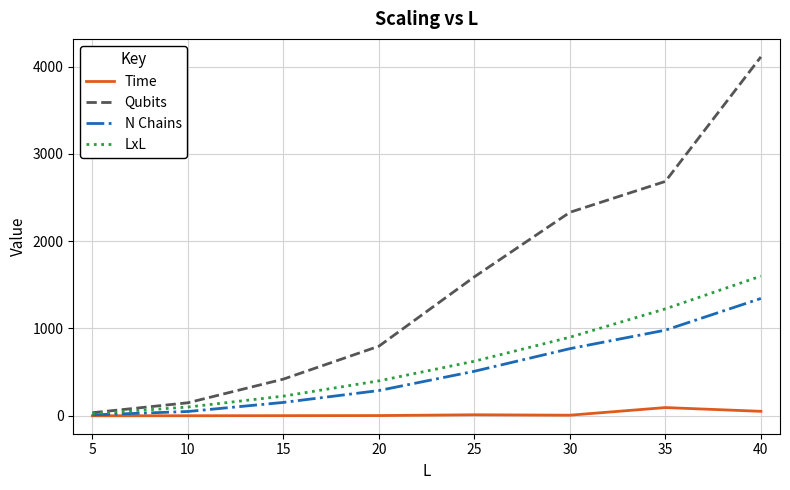

Which series has the widest spread of values?

Qubits